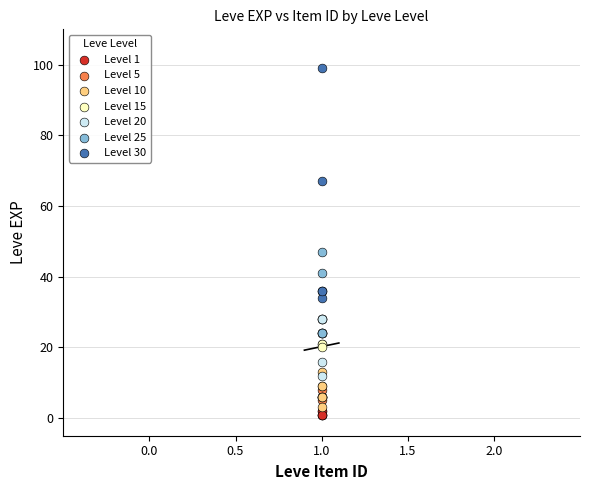

Which series contains the highest Y value?

Level 30